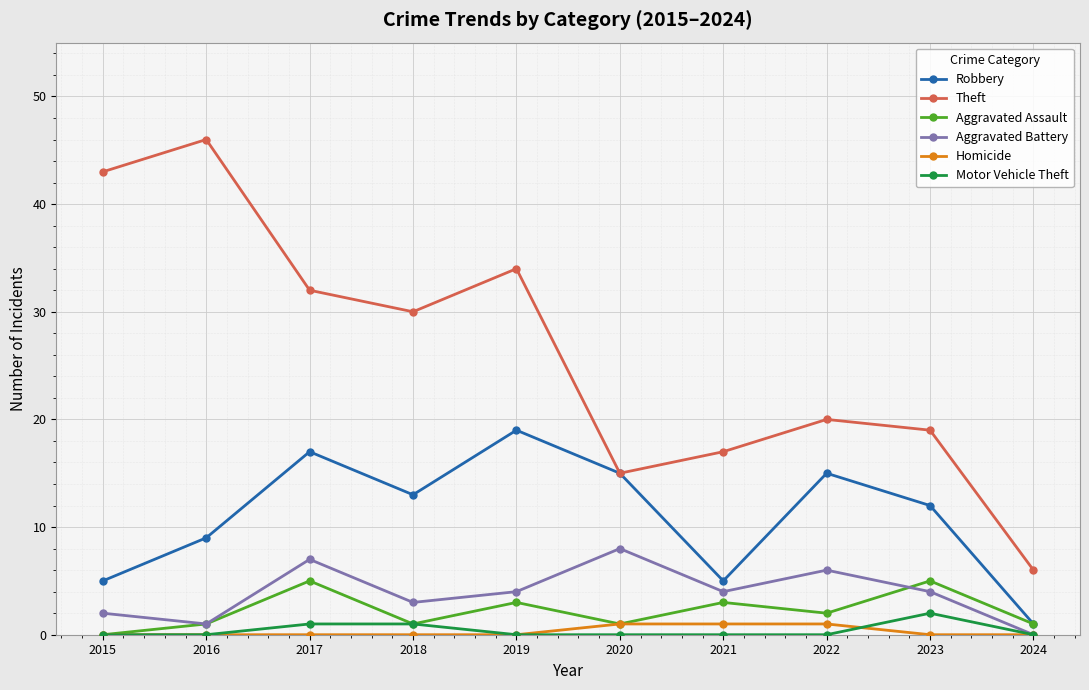

What is the spread (max minus min) of values at 2018?

30